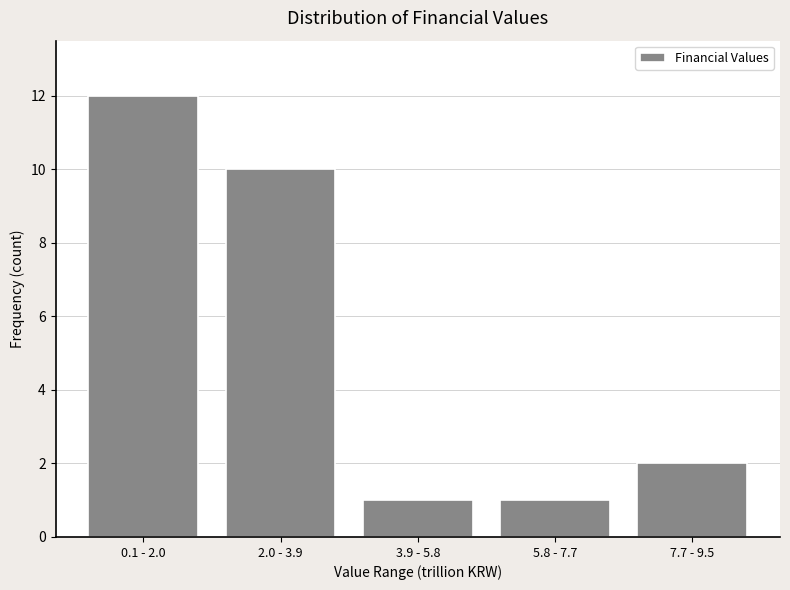

Reading left to right, list all the values displayed in this chart.

0.1 - 2.0=12	2.0 - 3.9=10	3.9 - 5.8=1	5.8 - 7.7=1	7.7 - 9.5=2